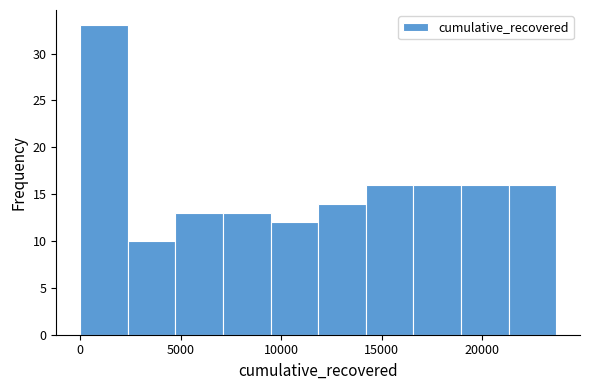

Which range on the x-axis has the tallest bar?

0 to 2500